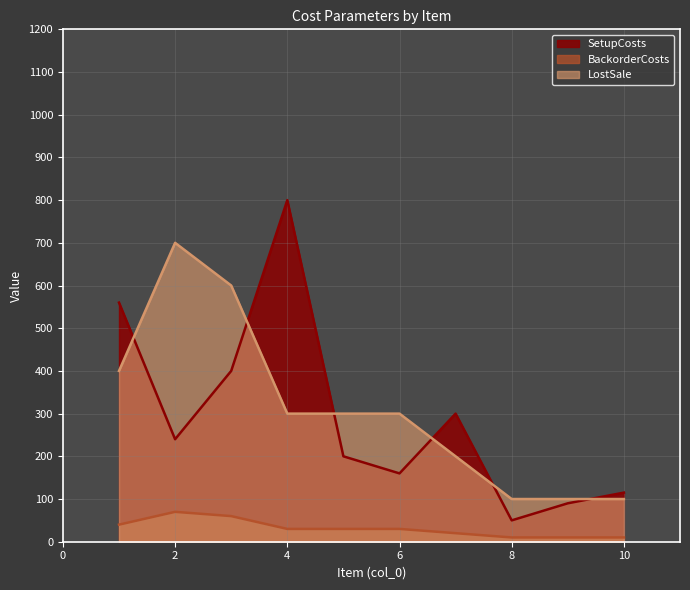

Which has a higher value, 5 or 7?

7